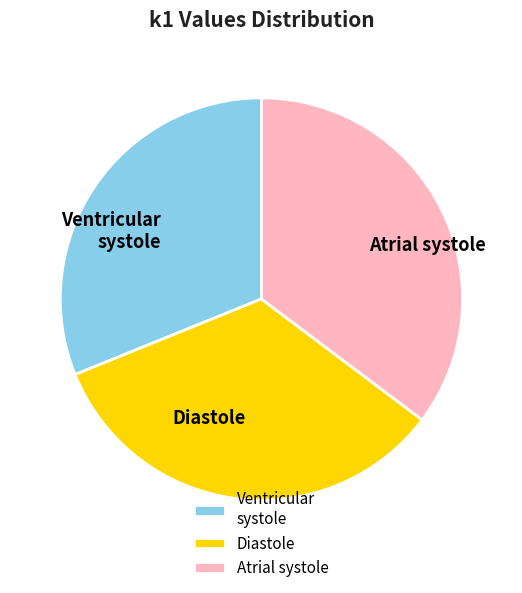

Which has a higher value, Diastole or Ventricular systole?

Diastole